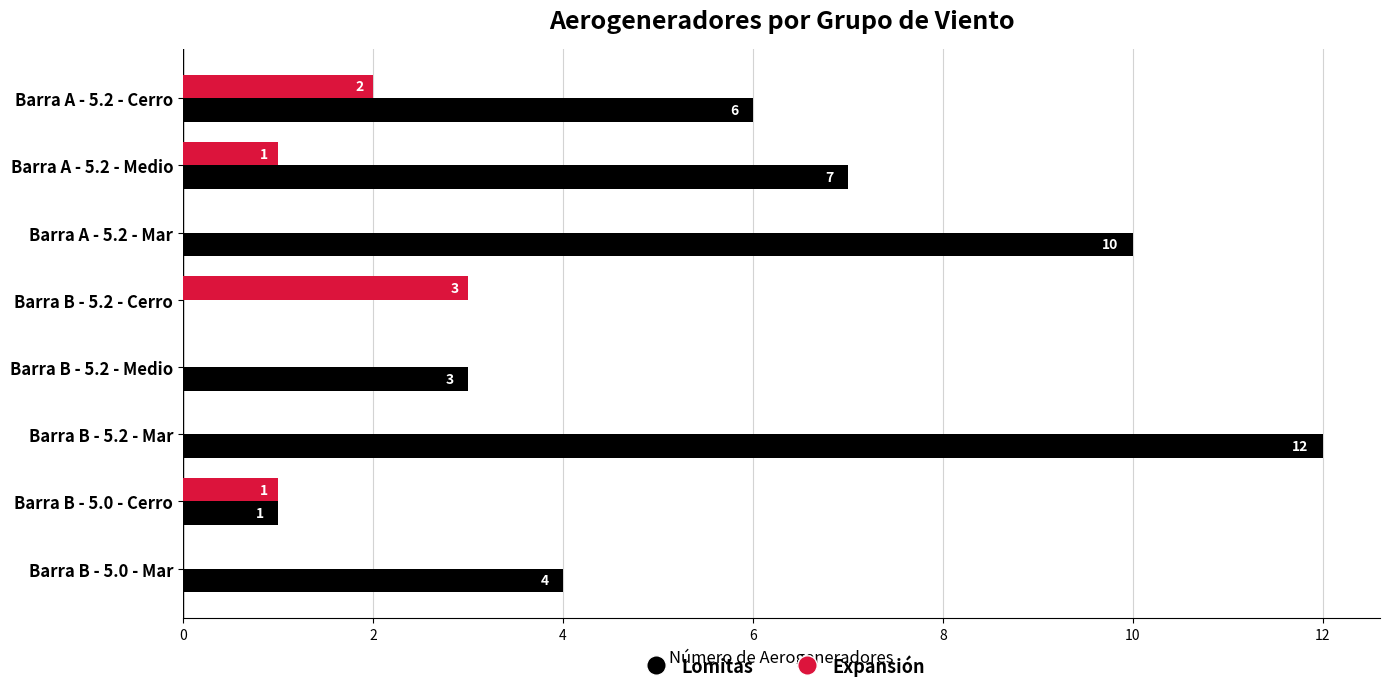

Which series has the largest total across all categories?

Lomitas